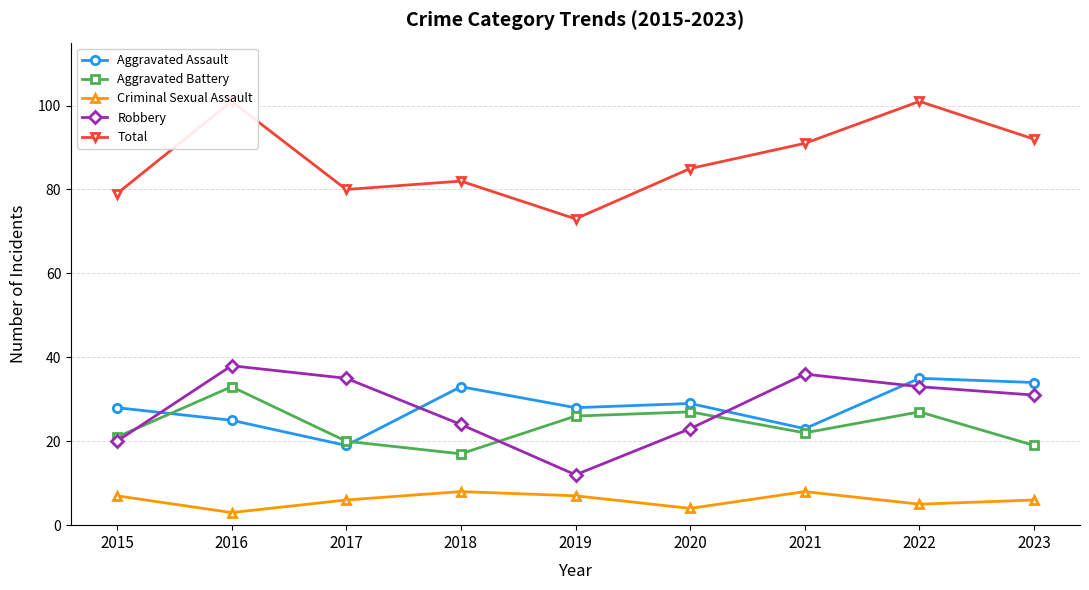

Reading right to left, transcribe all the data shown in this chart.

Aggravated Assault: 34	35	23	29	28	33	19	25	28
Aggravated Battery: 19	27	22	27	26	17	20	33	21
Criminal Sexual Assault: 6	5	8	4	7	8	6	3	7
Robbery: 31	33	36	23	12	24	35	38	20
Total: 92	101	91	85	73	82	80	101	79